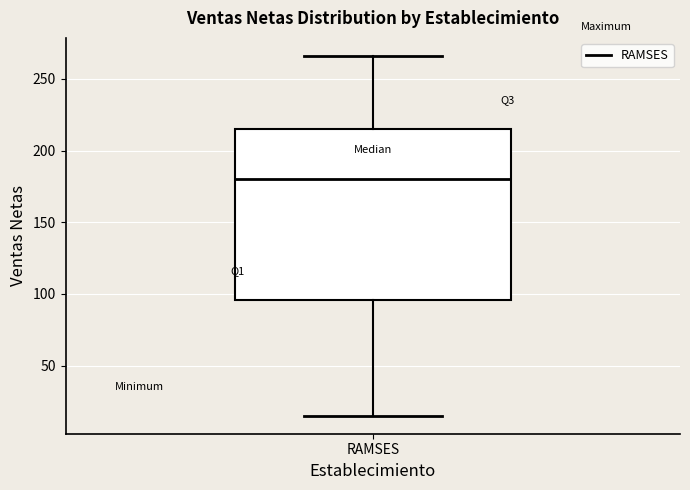

Read this box plot against the y-axis: the position of the median line, the range covered by the box, and the ends of both whiskers. The values are not printed on the chart, so give them approximately, as read against the axis.

median 180, box 95 to 215, whiskers 15 to 265